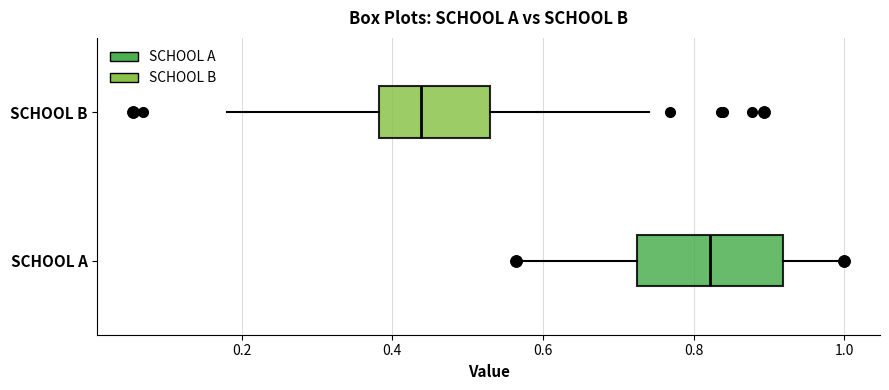

Which box is the widest, from its left edge to its right edge?

SCHOOL A